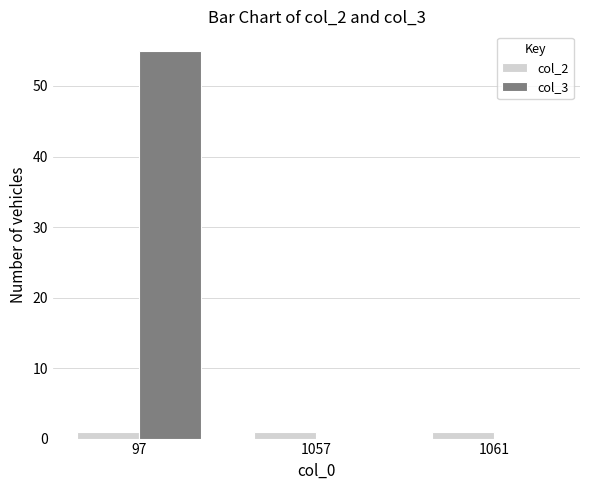

The value of col_3 at 1057 is -32. True or false?

False